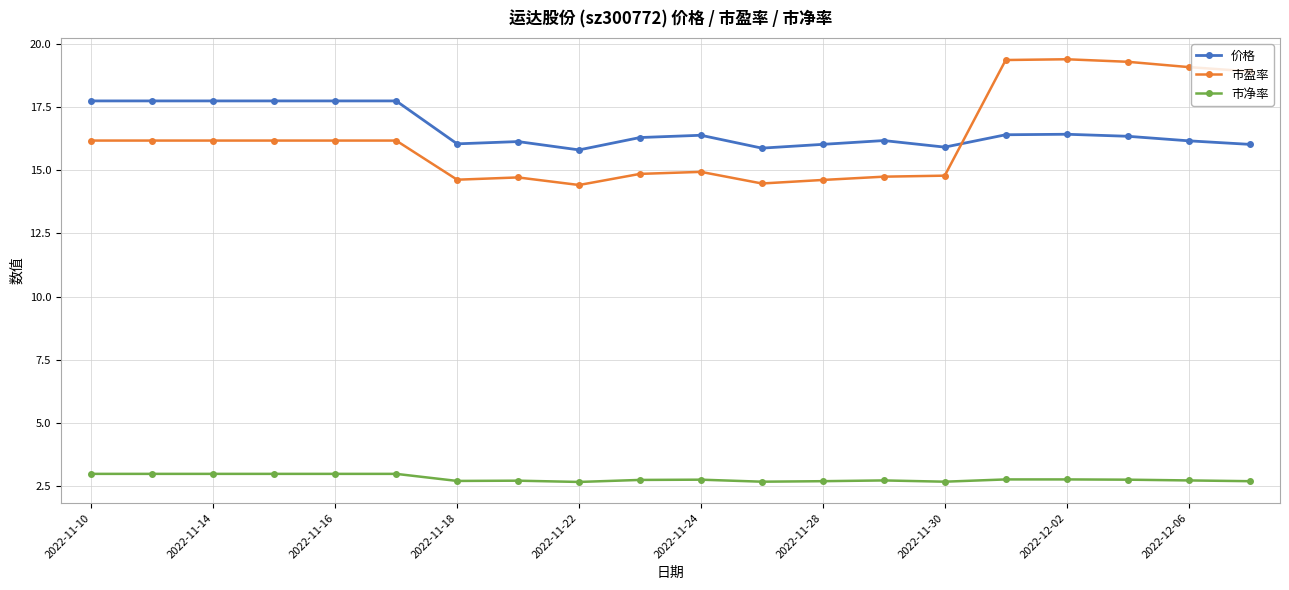

True or false: 价格 and 市净率 intersect in this chart.

False